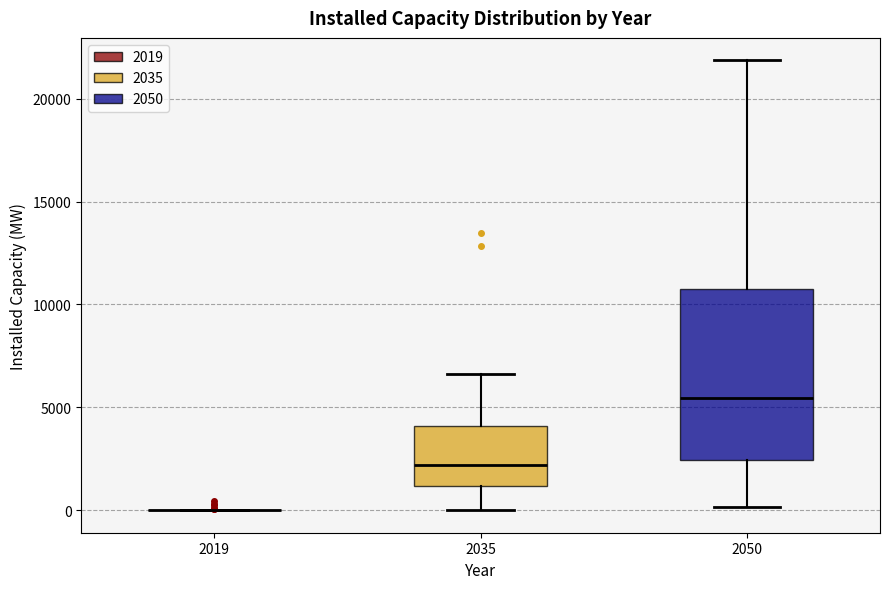

Reading left to right, transcribe this box plot: for each box, give where its median line is, the range the box spans, and where its two whiskers end, as read against the y-axis. The values are not printed on the chart, so give them approximately, as read against the axis.

2019: box collapsed to a line at 0, whiskers 0 to 0
2035: median 2000, box 1000 to 4000, whiskers 0 to 6500
2050: median 5500, box 2500 to 10500, whiskers 0 to 22000